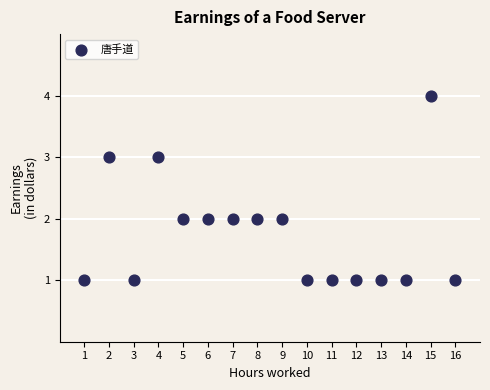

What is the range of Y values (max minus min)?

3